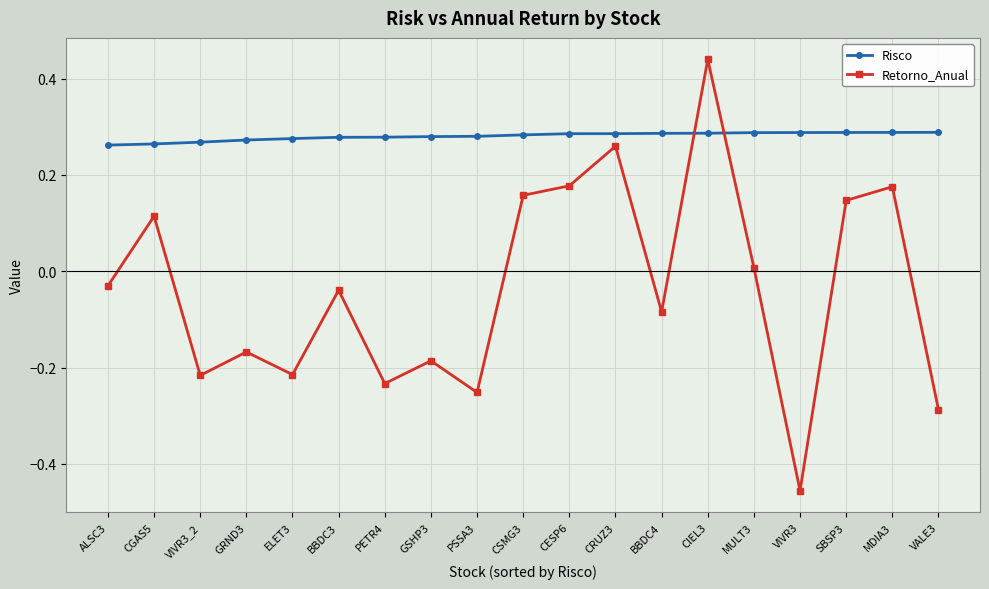

How many negative values does the Retorno_Anual series have?

11